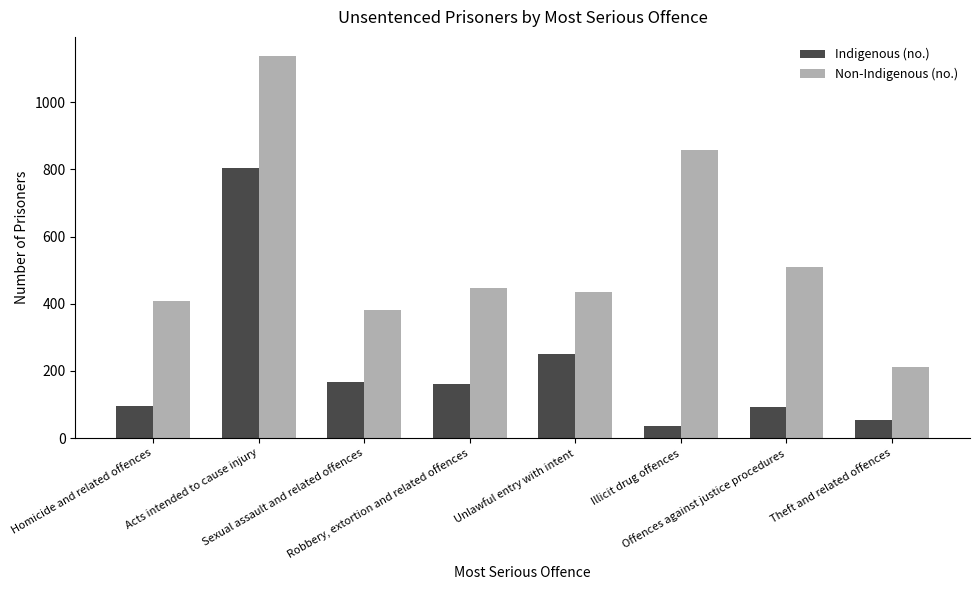

What are all the series names shown in the legend?

Indigenous (no.), Non-Indigenous (no.)